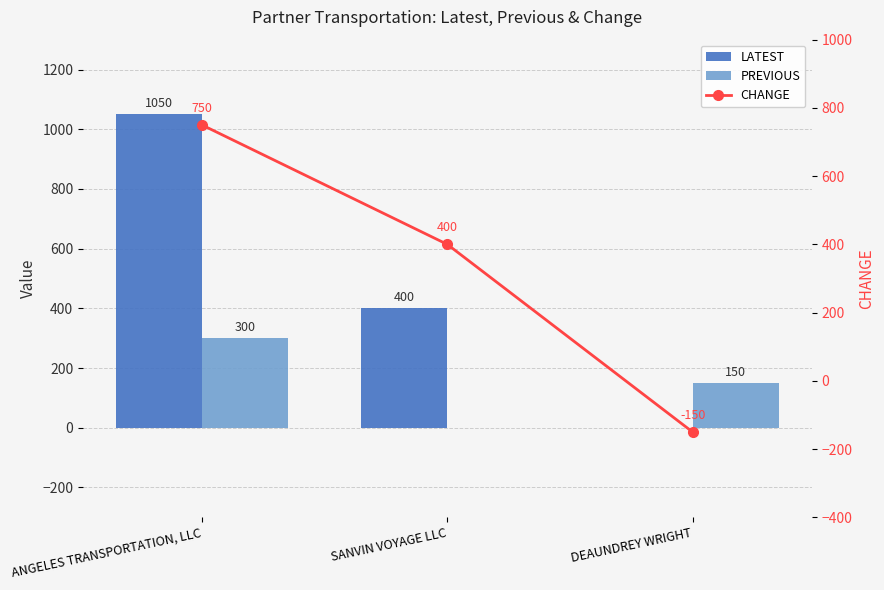

What is the difference between the LATEST values at ANGELES TRANSPORTATION, LLC and DEAUNDREY WRIGHT?

1050